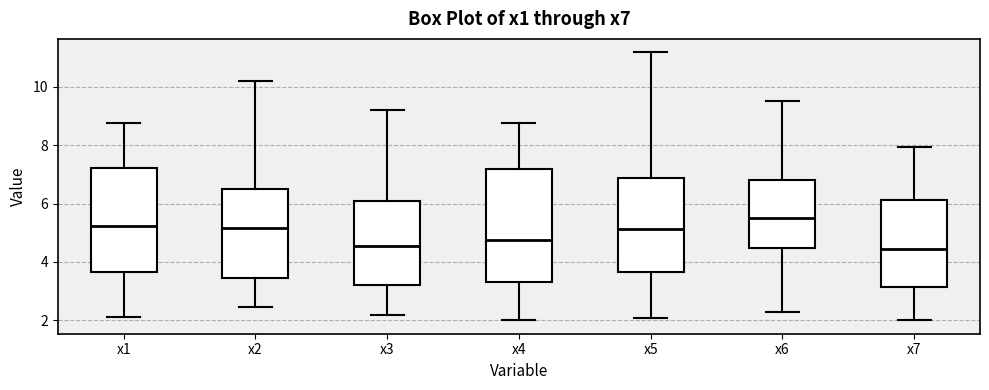

Reading left to right, read every box against the y-axis: the position of its median line, the range the box covers, and the ends of its whiskers. The values are not printed on the chart, so give them approximately, as read against the axis.

x1: median 5.2, box 3.6 to 7.2, whiskers 2.2 to 8.8
x2: median 5.2, box 3.4 to 6.4, whiskers 2.4 to 10.2
x3: median 4.6, box 3.2 to 6.0, whiskers 2.2 to 9.2
x4: median 4.8, box 3.2 to 7.2, whiskers 2.0 to 8.8
x5: median 5.2, box 3.6 to 6.8, whiskers 2.0 to 11.2
x6: median 5.6, box 4.4 to 6.8, whiskers 2.2 to 9.4
x7: median 4.4, box 3.2 to 6.2, whiskers 2.0 to 8.0